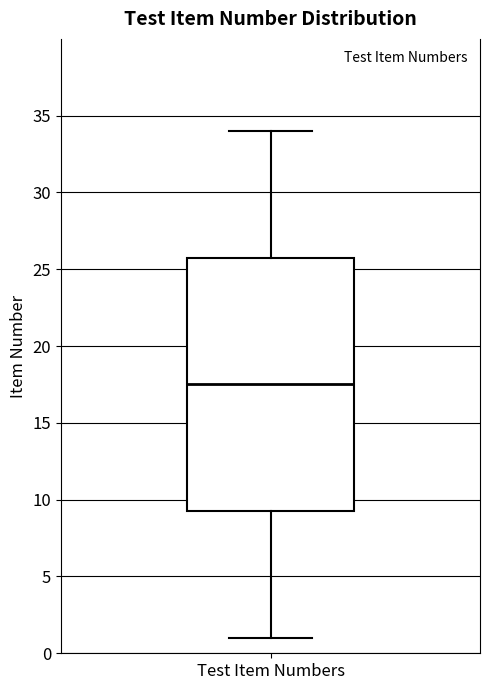

Transcribe this box plot: give where the median line is, the range the box spans, and where the two whiskers end, as read against the y-axis. The values are not printed on the chart, so give them approximately, as read against the axis.

median 17.5, box 9.5 to 26.0, whiskers 1.0 to 34.0